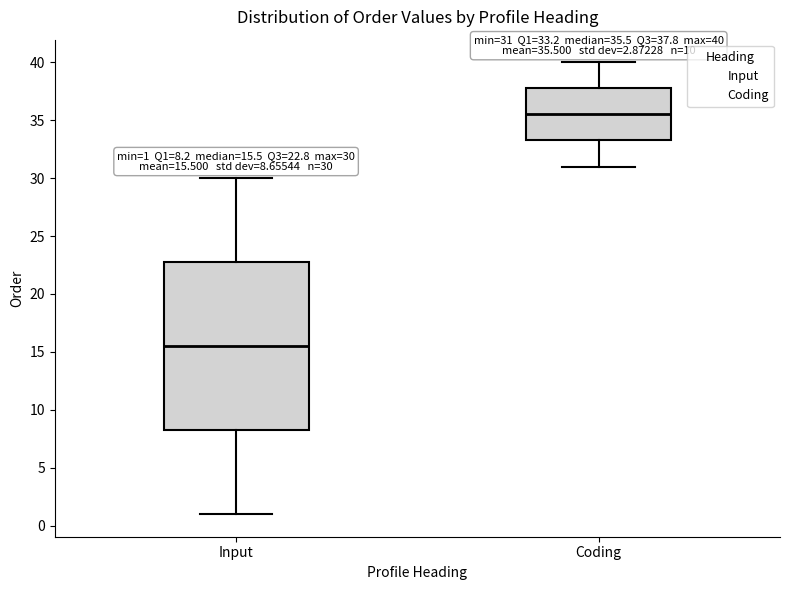

Comparing the boxes themselves (not the whiskers), which one is the tallest?

Input